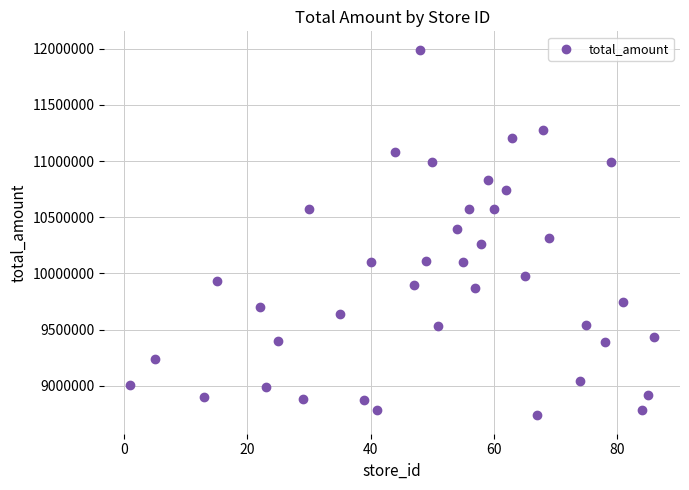

What is the range of Y values (max minus min)?

3257148